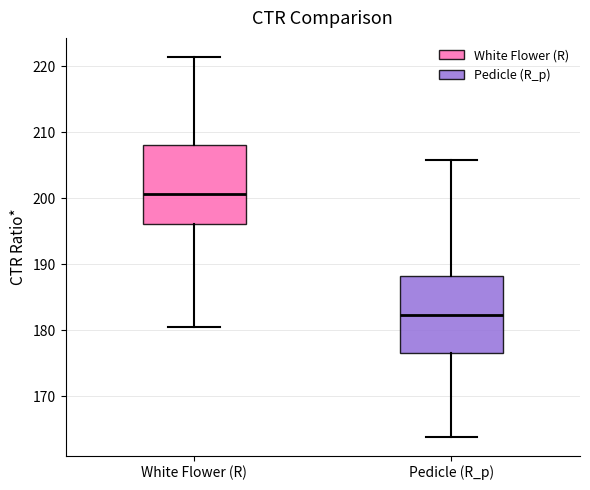

Which box's median line is the lowest?

Pedicle (R_p)